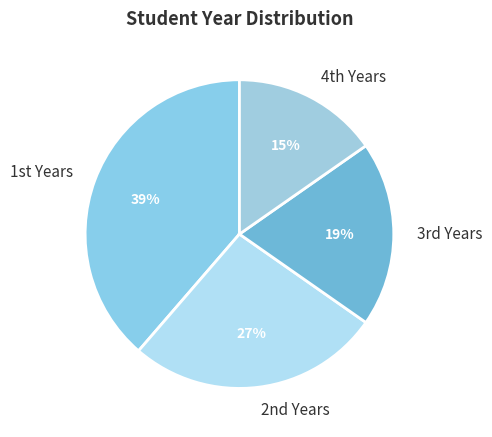

Which category has the biggest portion of the pie?

1st Years